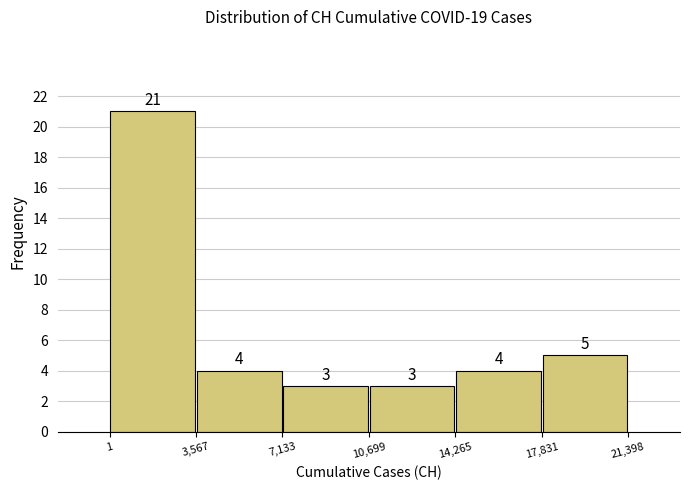

How tall is the bar that spans 7,133 to 10,699 on the x-axis?

3